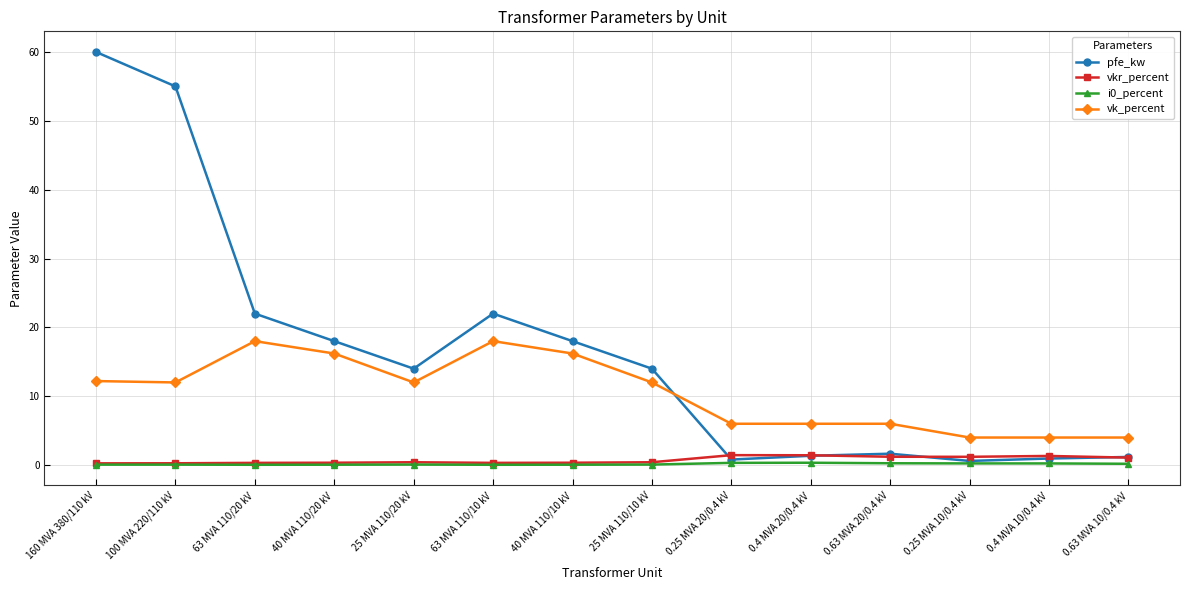

The value of i0_percent at 0.63 MVA 20/0.4 kV is 0.3. True or false?

True